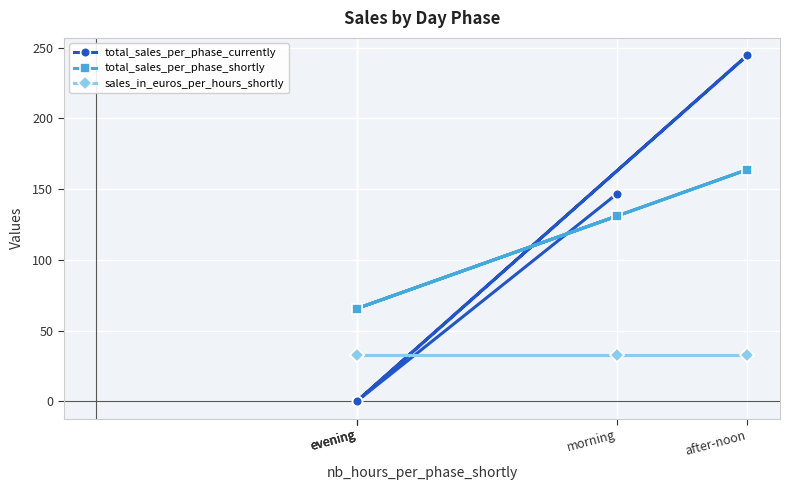

The sales_in_euros_per_hours_shortly series shows 32.8 at evening. True or false?

True